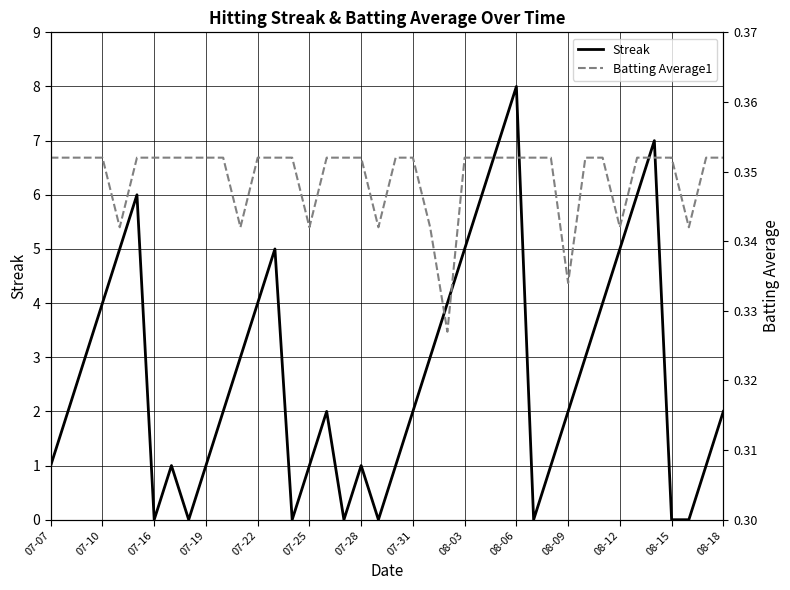

Which series has the widest spread of values?

Streak